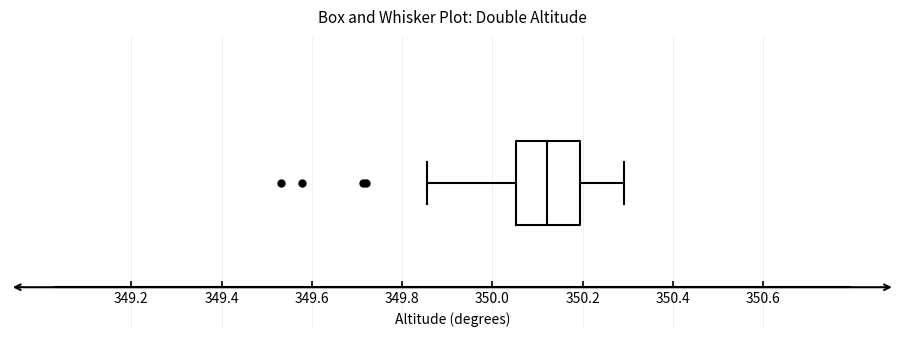

Read this box plot against the x-axis: the position of the median line, the range covered by the box, and the ends of both whiskers. The values are not printed on the chart, so give them approximately, as read against the axis.

median 350.12, box 350.06 to 350.20, whiskers 349.86 to 350.30